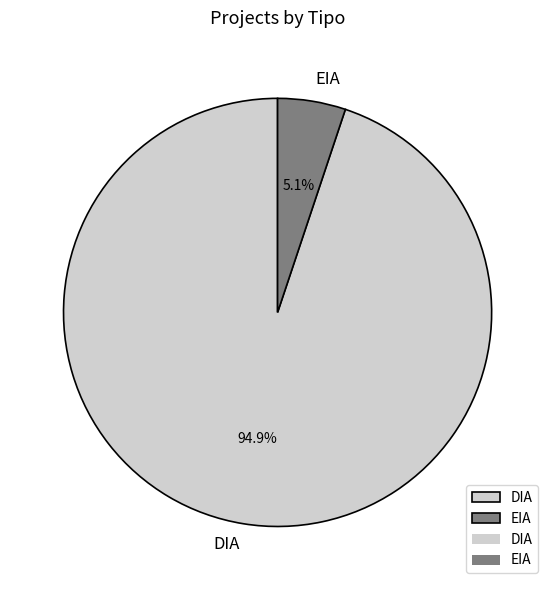

To the nearest percent, what is the average slice percentage?

50%